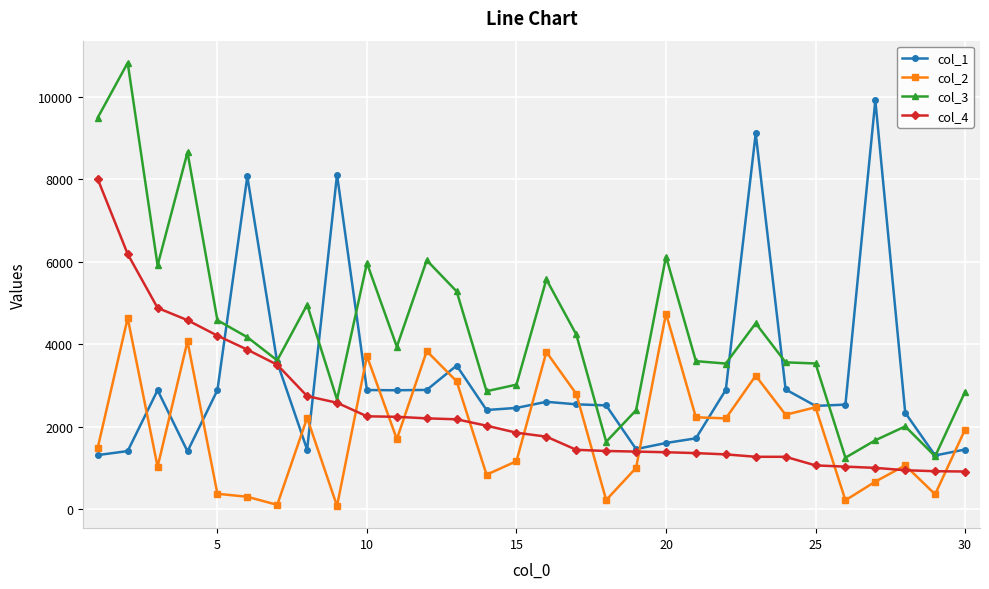

What is the maximum value shown in the chart?

10817